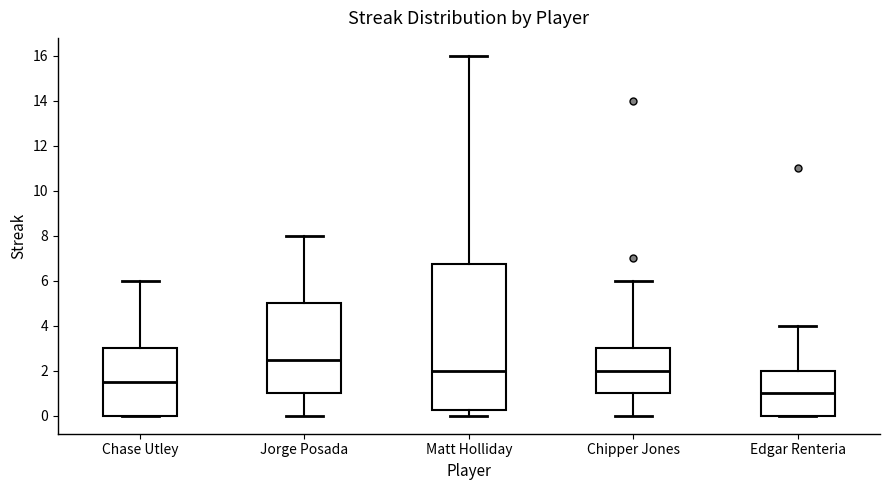

Reading left to right, transcribe this box plot: for each box, give where its median line is, the range the box spans, and where its two whiskers end, as read against the y-axis. The values are not printed on the chart, so give them approximately, as read against the axis.

Chase Utley: median 1.6, box 0.0 to 3.0, whiskers 0.0 to 6.0
Jorge Posada: median 2.6, box 1.0 to 5.0, whiskers 0.0 to 8.0
Matt Holliday: median 2.0, box 0.2 to 6.8, whiskers 0.0 to 16.0
Chipper Jones: median 2.0, box 1.0 to 3.0, whiskers 0.0 to 6.0
Edgar Renteria: median 1.0, box 0.0 to 2.0, whiskers 0.0 to 4.0